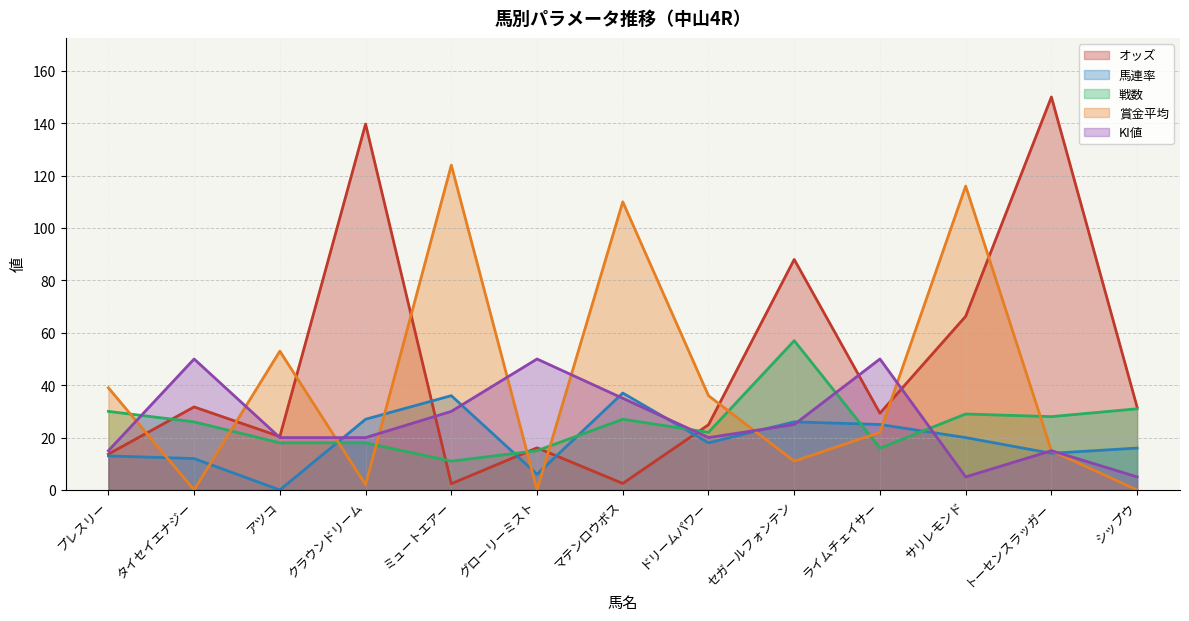

What are all the series names shown in the legend?

オッズ, 馬連率, 戦数, 賞金平均, KI値